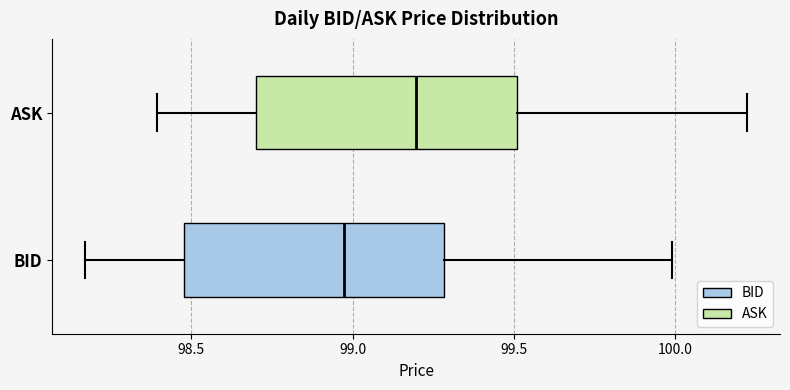

Which box has the furthest to the left median line?

BID